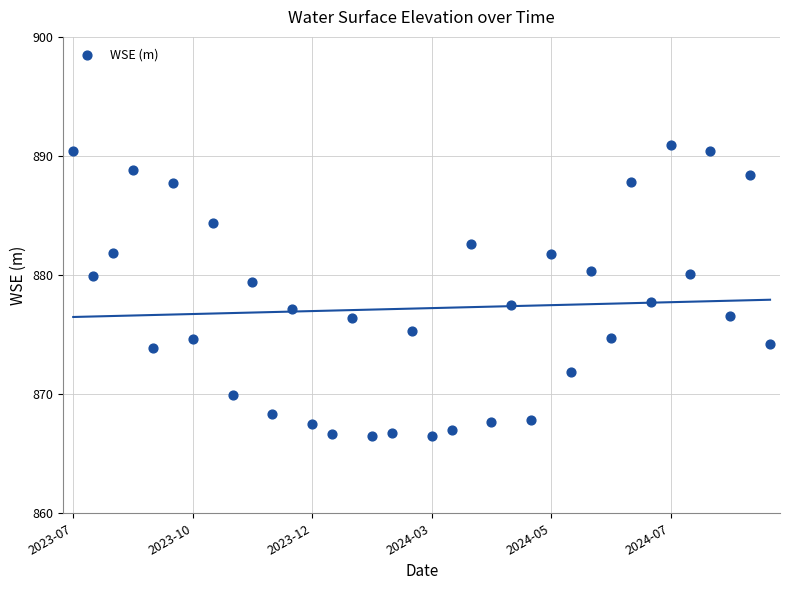

What is the range of Y values (max minus min)?

24.5